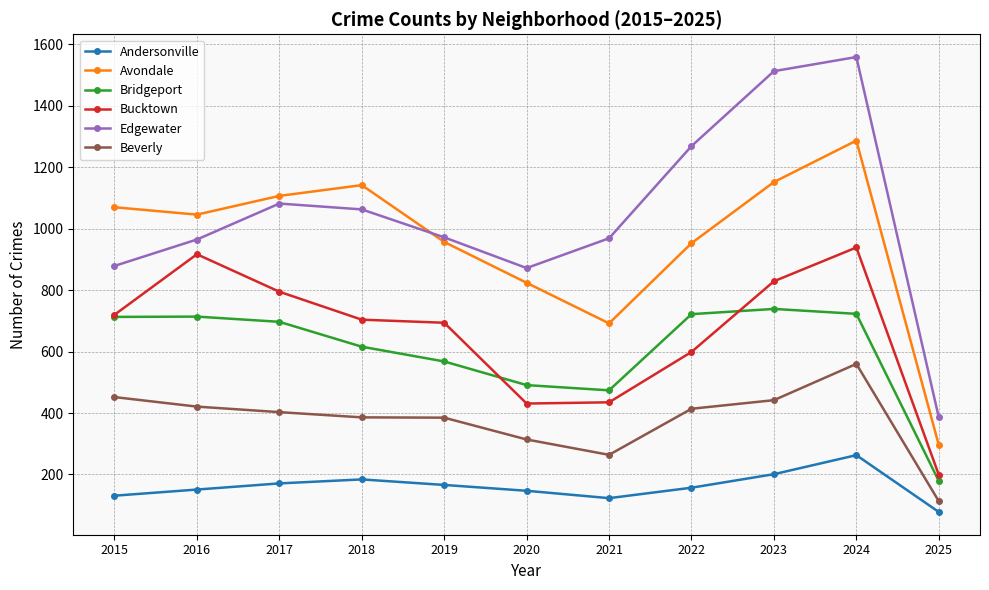

Which series has the largest total across all categories?

Edgewater